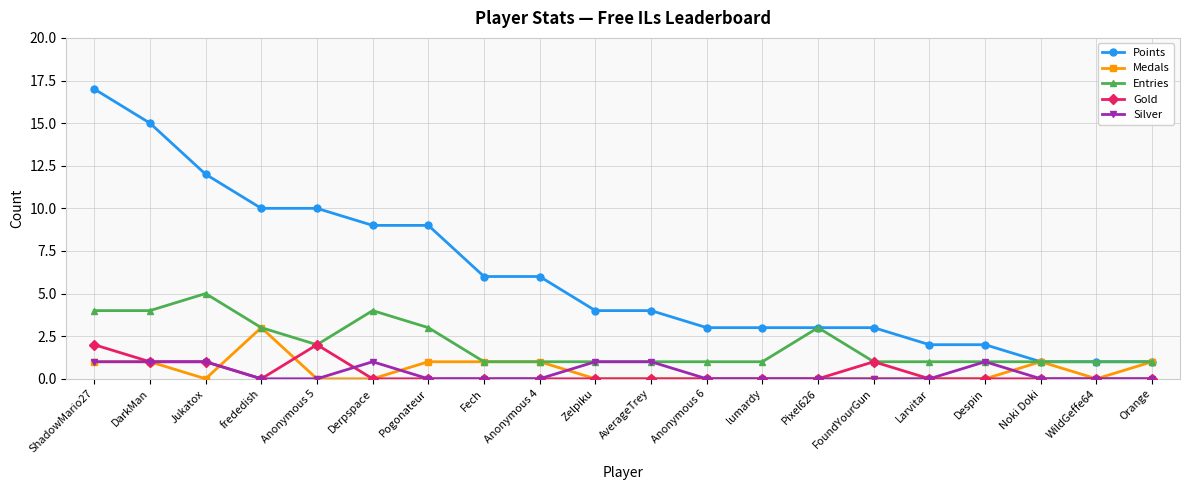

True or false: Gold and Points cross at least once.

False